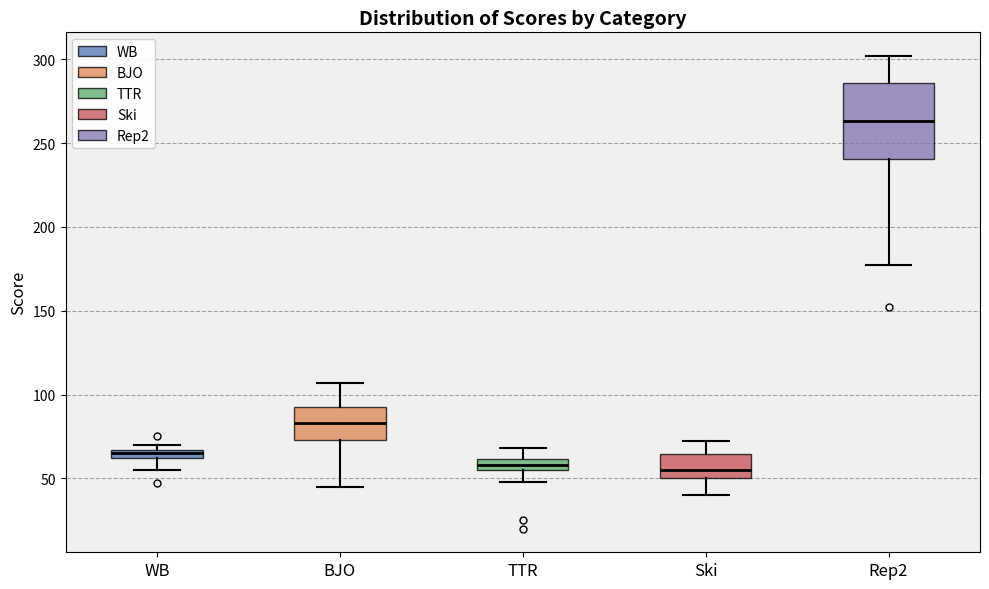

Which box is the tallest, from its lower edge to its upper edge?

Rep2